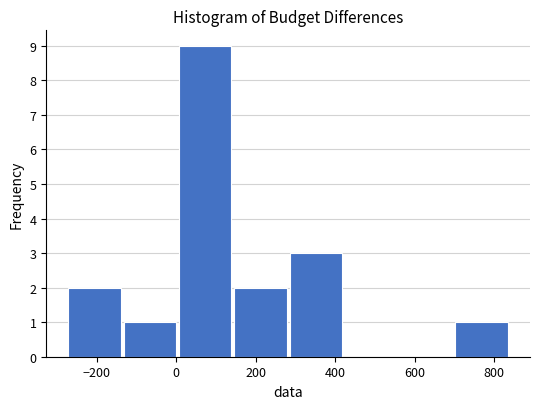

How tall is the bar that spans -280 to -140 on the x-axis? Neither the bar edges nor the heights are printed on the chart, so give them approximately, as read against the axes.

2